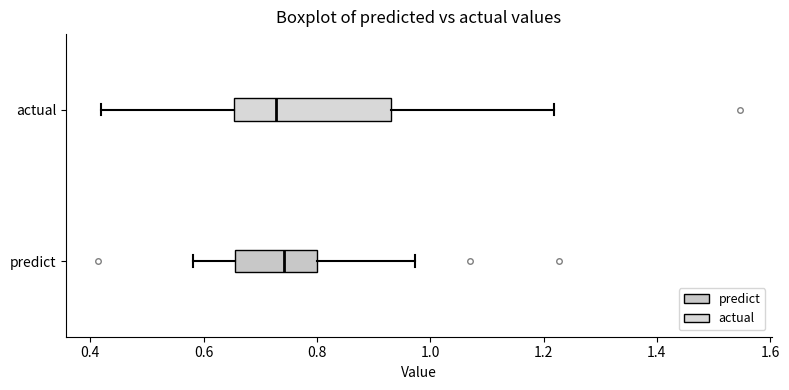

Reading bottom to top, transcribe this box plot: for each box, give where its median line is, the range the box spans, and where its two whiskers end, as read against the x-axis. The values are not printed on the chart, so give them approximately, as read against the axis.

predict: median 0.74, box 0.66 to 0.80, whiskers 0.58 to 0.98
actual: median 0.72, box 0.66 to 0.94, whiskers 0.42 to 1.22